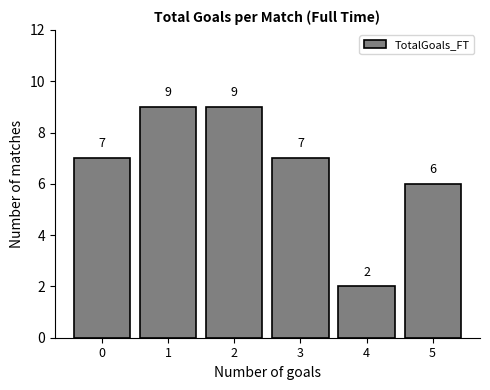

Reading left to right, transcribe all the data shown in this chart.

7	9	9	7	2	6